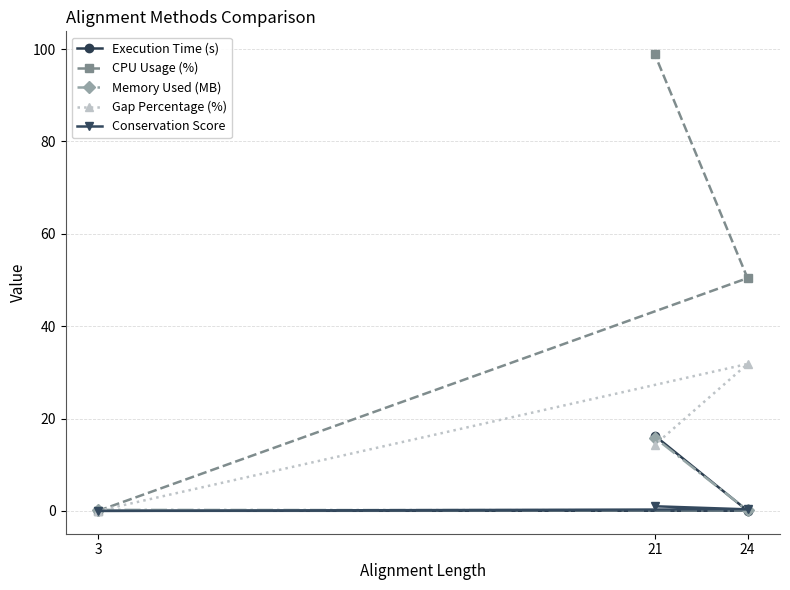

True or false: Memory Used (MB) has a value of 0.2 at 3.

True